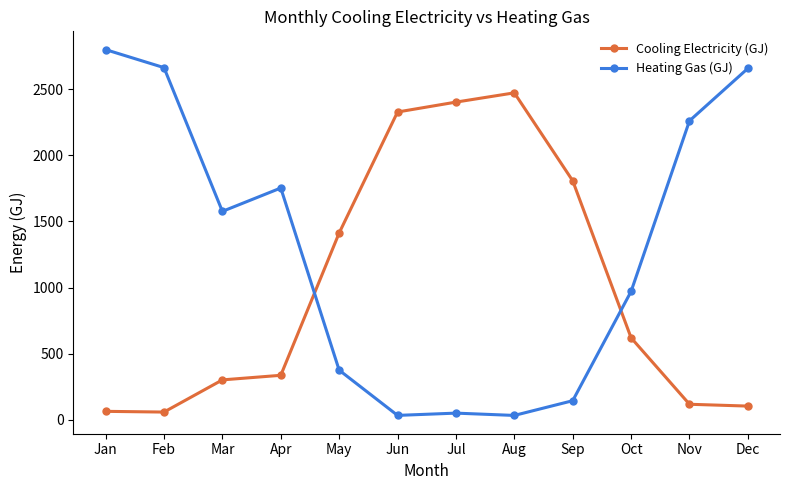

Where is the first local minimum for Heating Gas (GJ)?

Mar